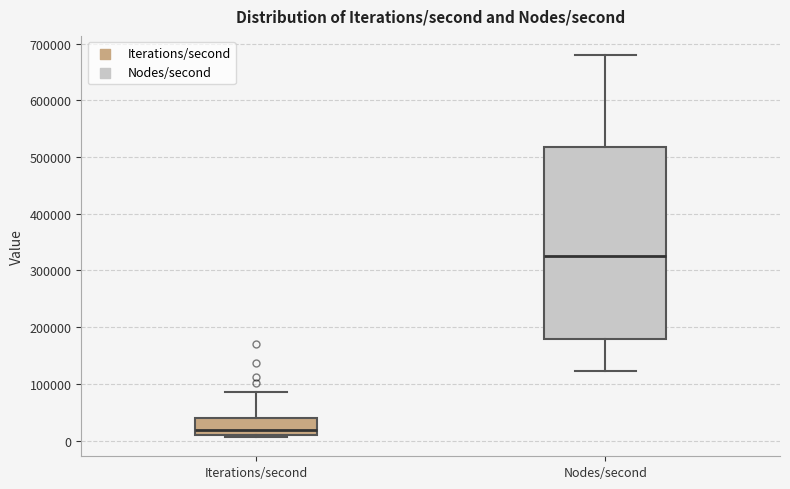

Which box has the lowest median line?

Iterations/second